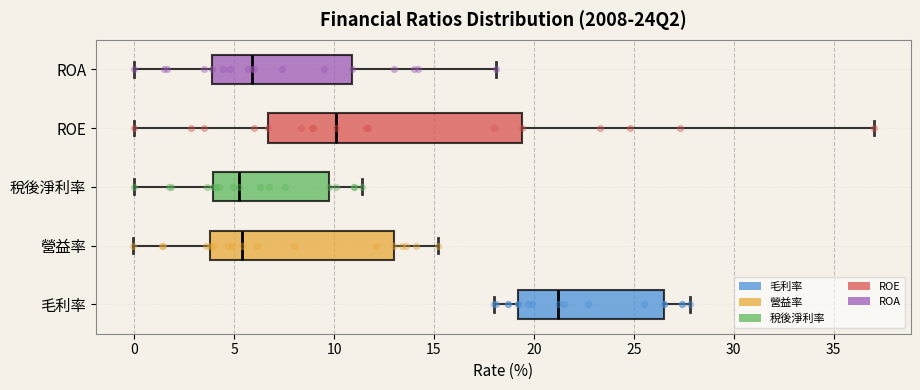

Which box is the widest, from its left edge to its right edge?

ROE